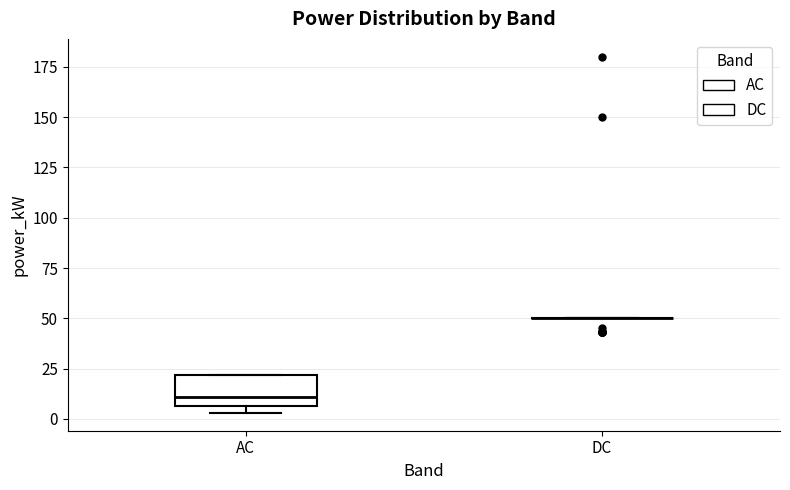

Reading left to right, read every box against the y-axis: the position of its median line, the range the box covers, and the ends of its whiskers. The values are not printed on the chart, so give them approximately, as read against the axis.

AC: median 10, box 5 to 20, whiskers 5 (just below the box's lower edge) to 20
DC: box collapsed to a line at 50, whiskers 50 to 50